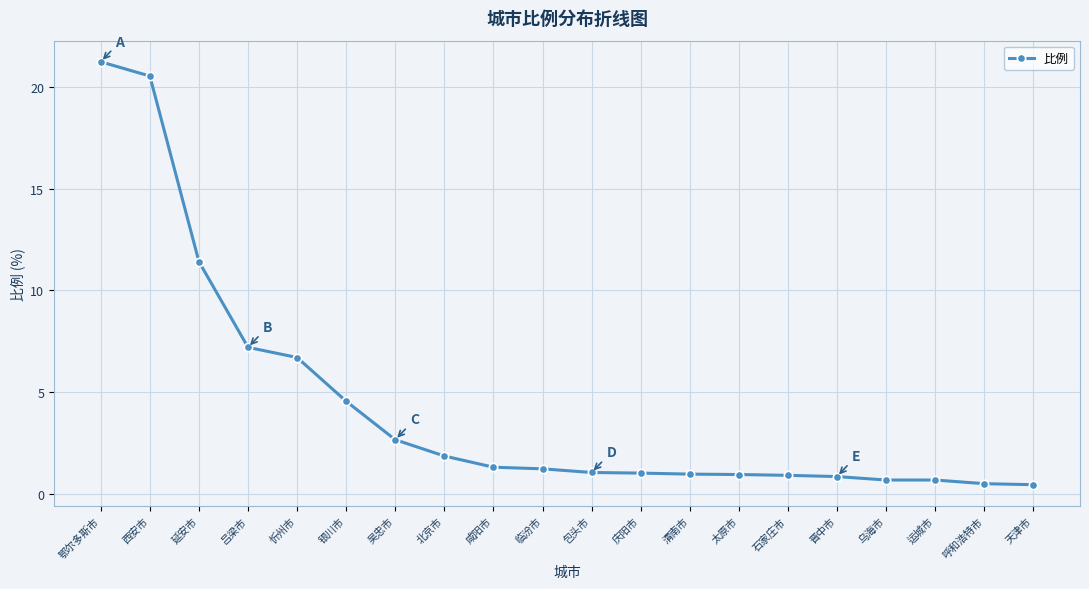

What is the maximum value shown in the chart?

21.2